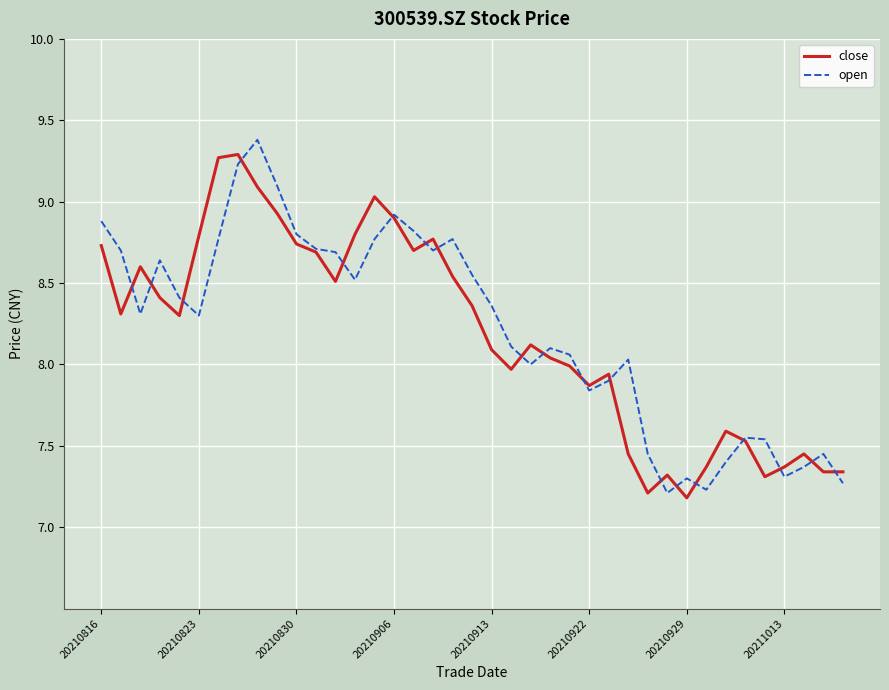

What is the lowest value of the close series?

7.2